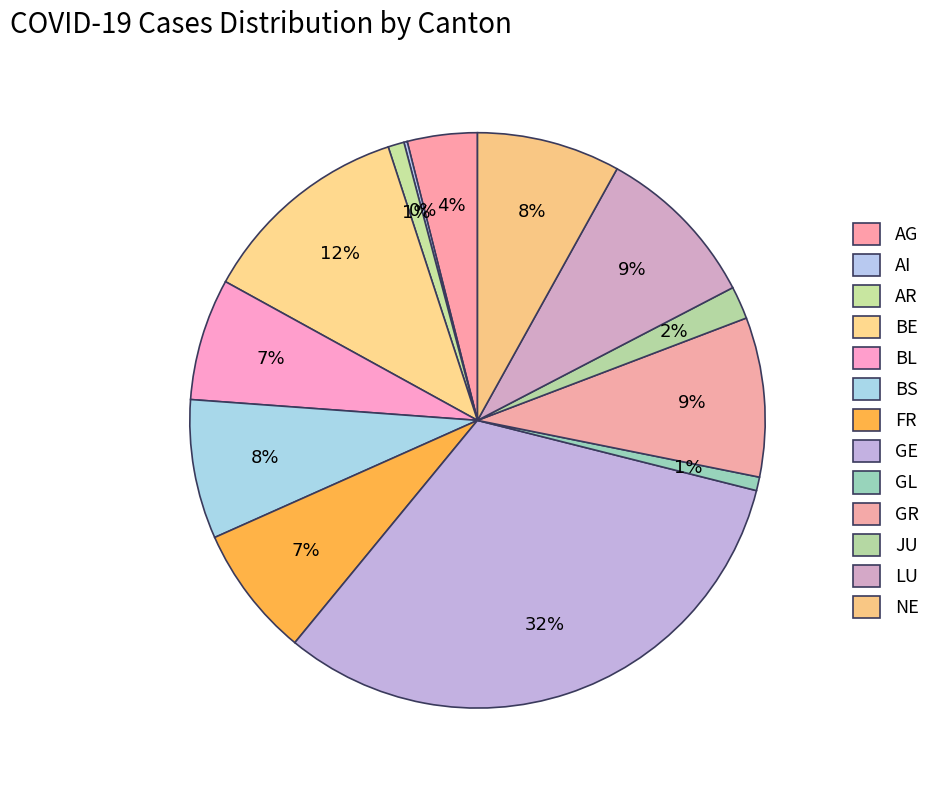

What is the largest slice in the pie chart?

GE